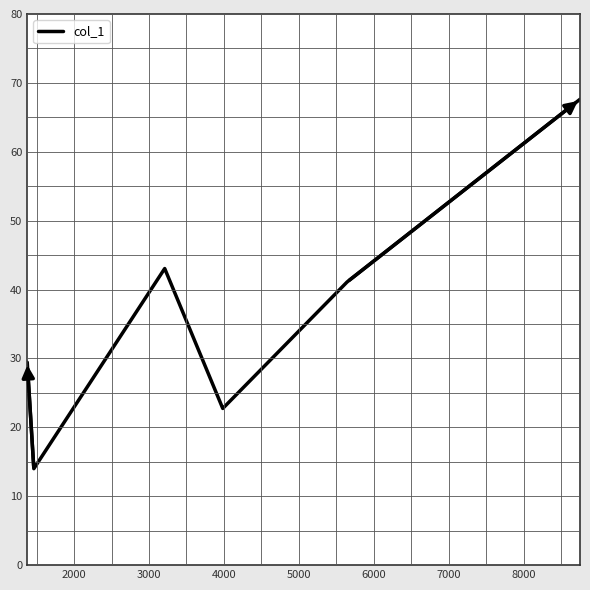

What is the minimum value shown in the chart?

14.0